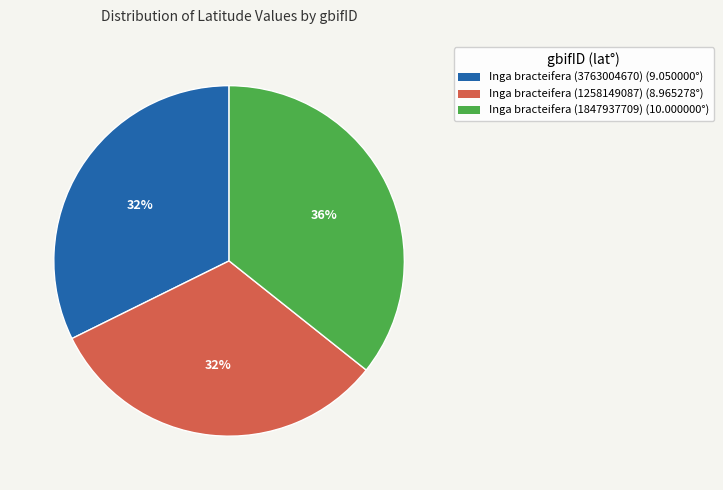

True or false: Inga bracteifera (1258149087) accounts for 32% of the total.

True